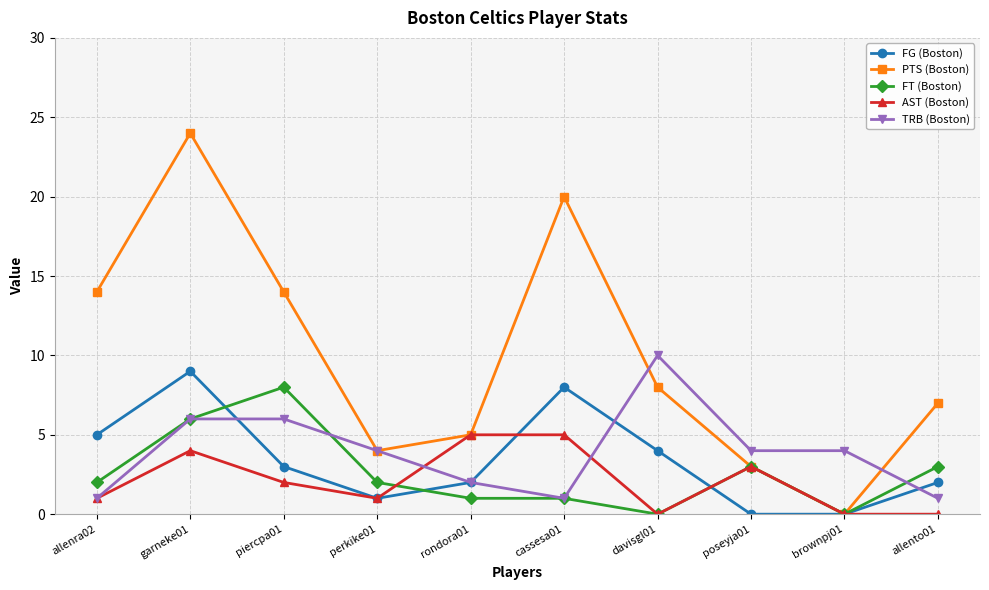

What is the label of the 7th point from the left?

davisgl01